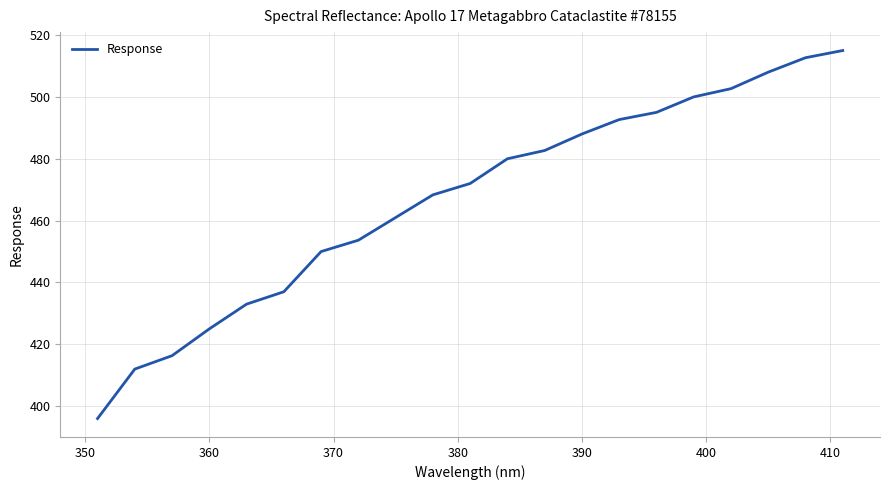

What is the smallest value displayed?

396.0